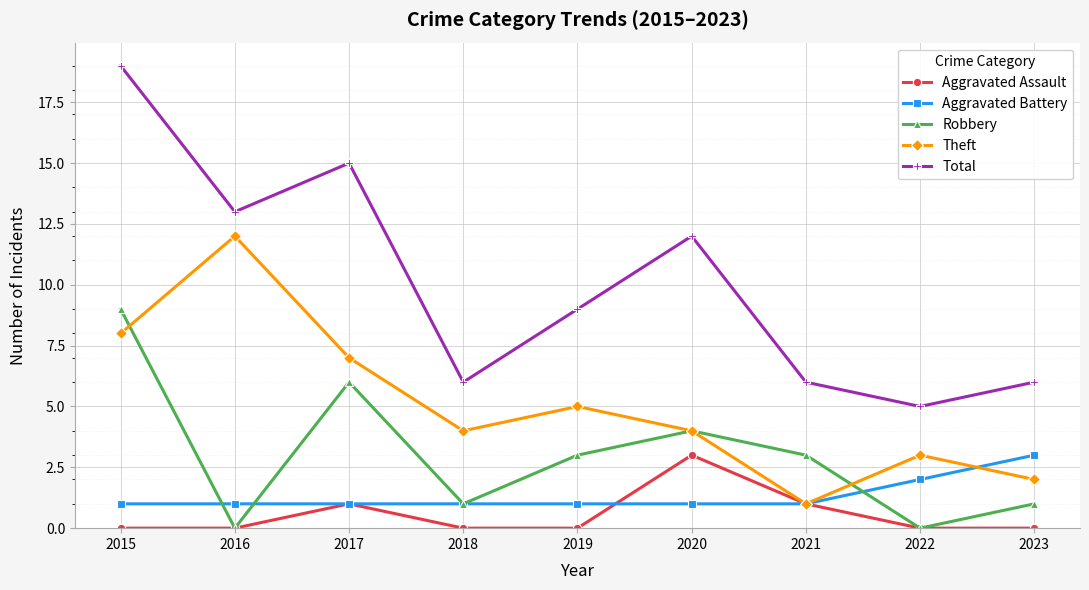

Where is the first local minimum for Total?

2016